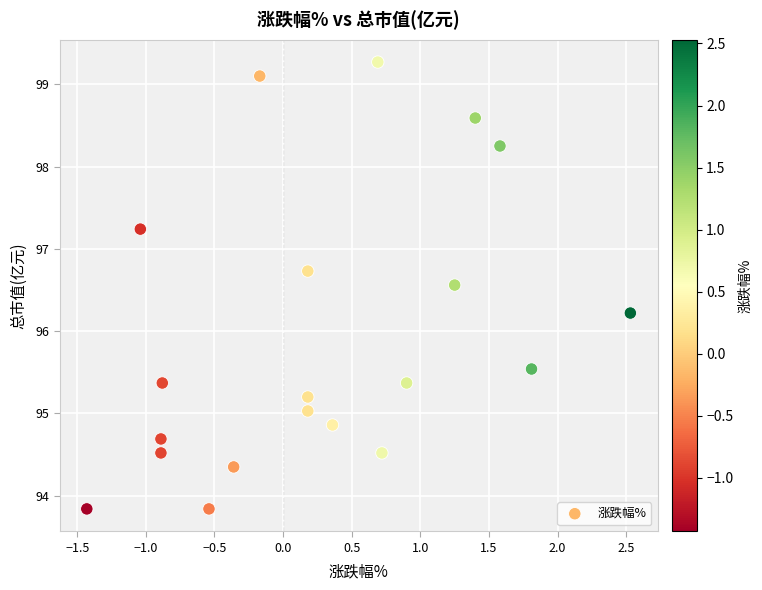

What Y value in the scatter plot is closest to 96?

96.2